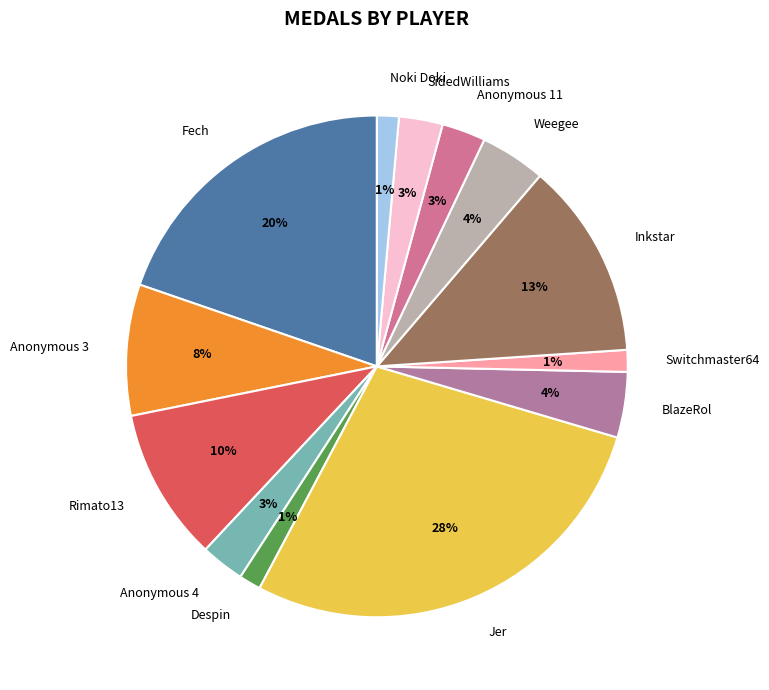

Which has a higher value, BlazeRol or Anonymous 4?

BlazeRol